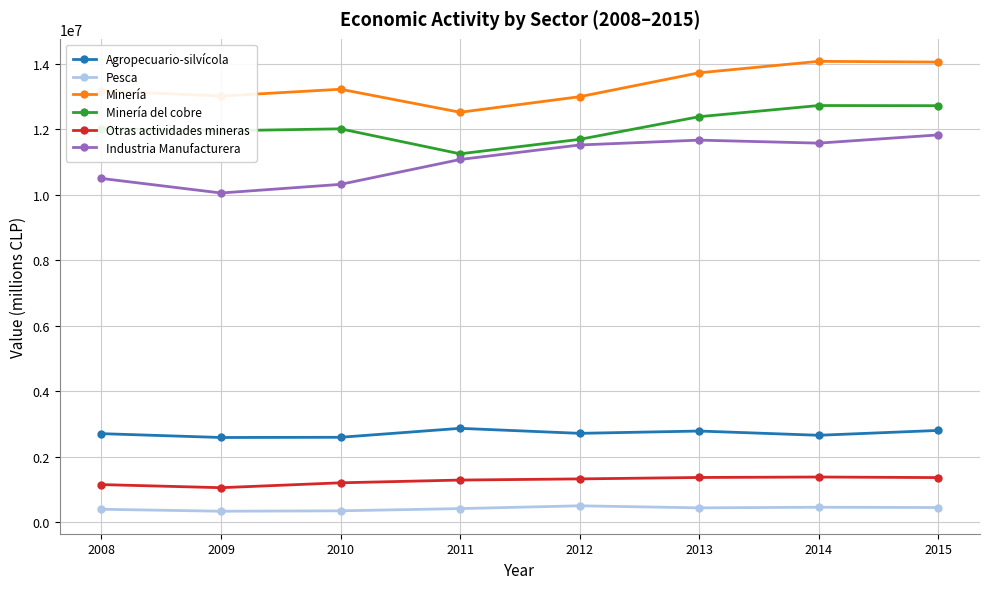

At how many categories does at least one series exceed 12241528?

8